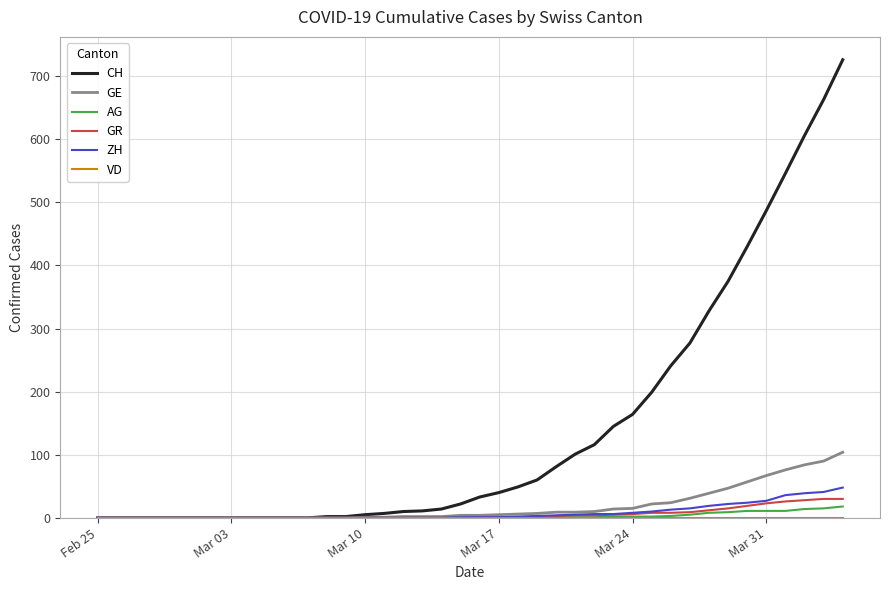

Is this an area chart (filled region under the line)?

No